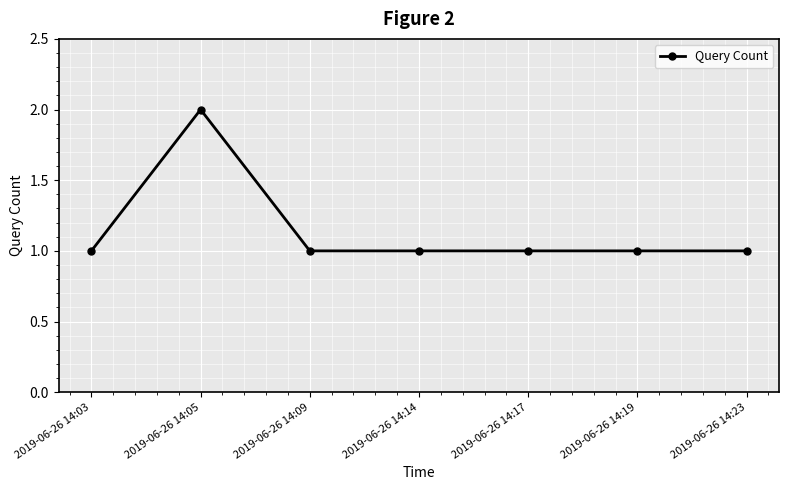

Which label corresponds to the largest value in the chart?

2019-06-26 14:05